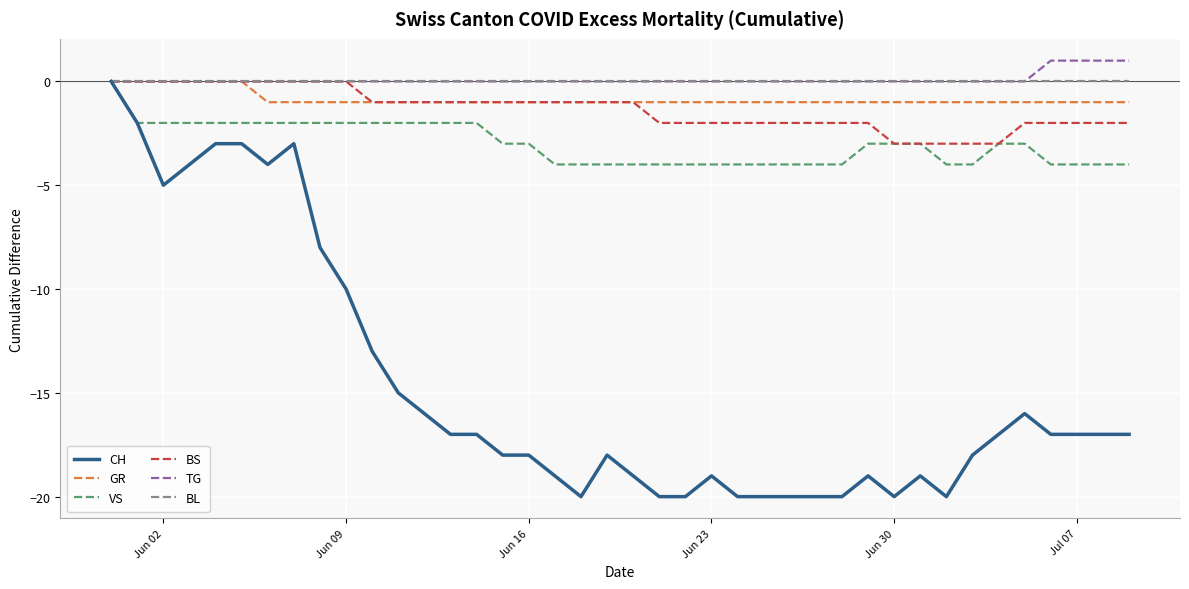

Which series has the largest range (max minus min)?

CH